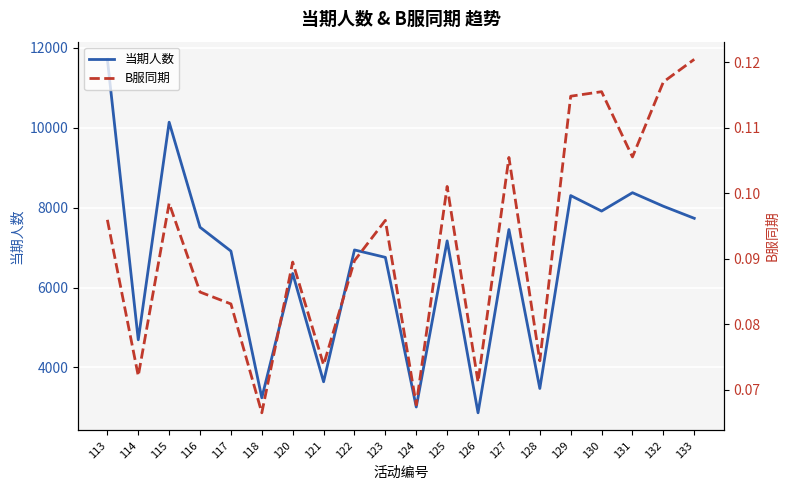

What is the smallest value displayed?

0.1